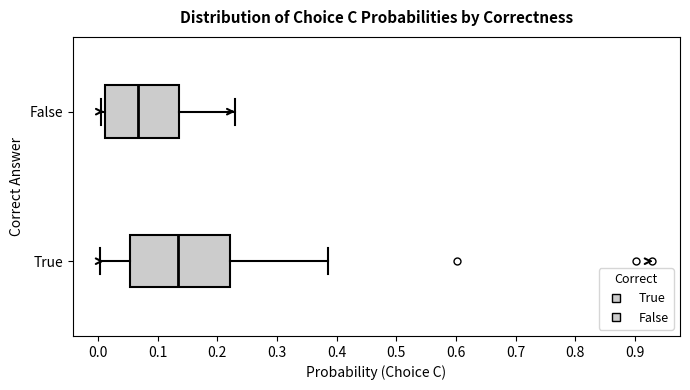

Which box has the furthest to the right median line?

True